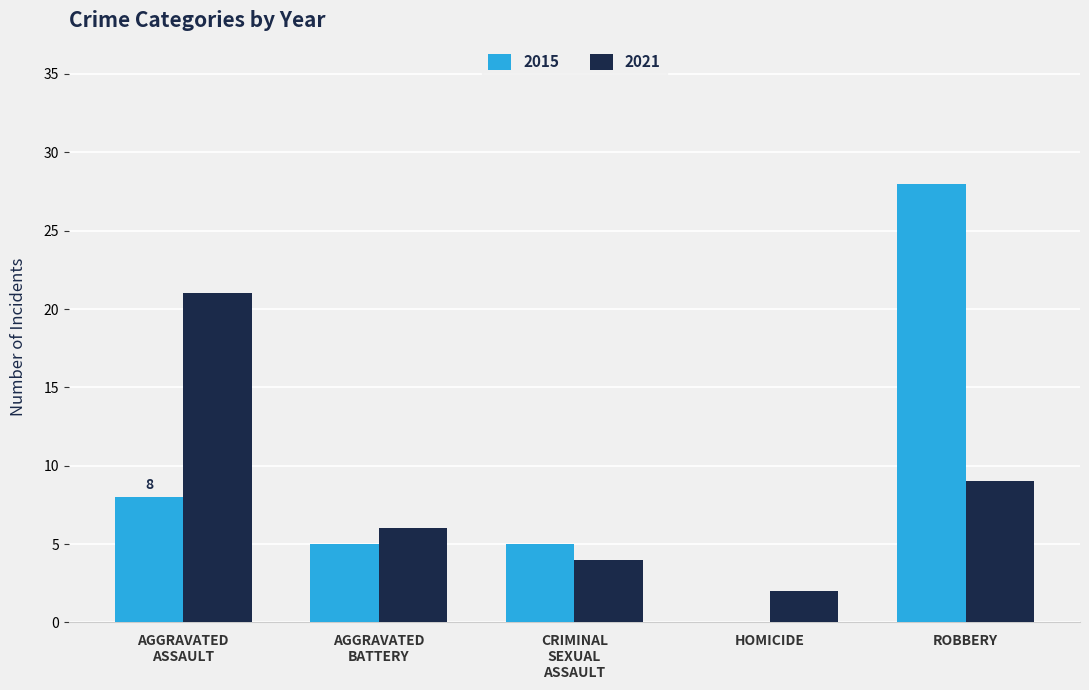

Where is 2021 nearest to the value 11?

ROBBERY